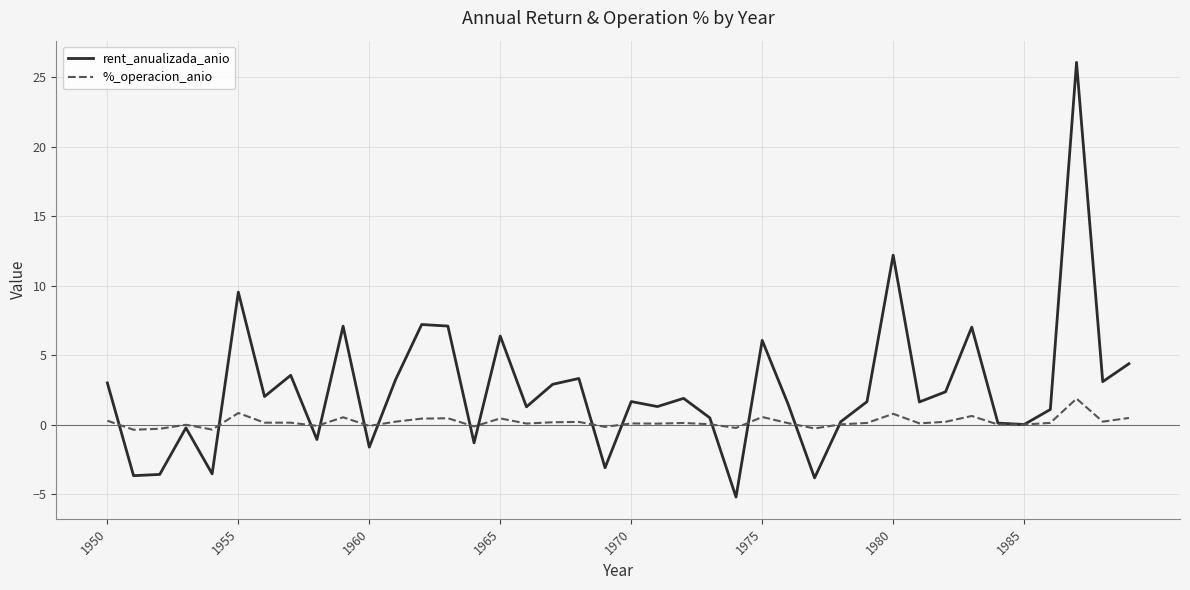

What is the minimum value shown in the chart?

-5.2